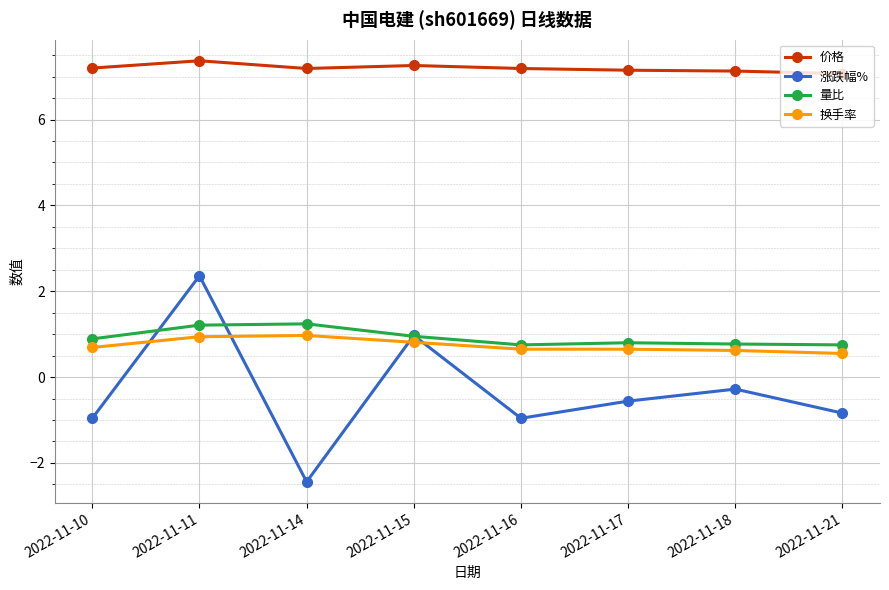

True or false: 涨跌幅% and 价格 cross at least once.

False